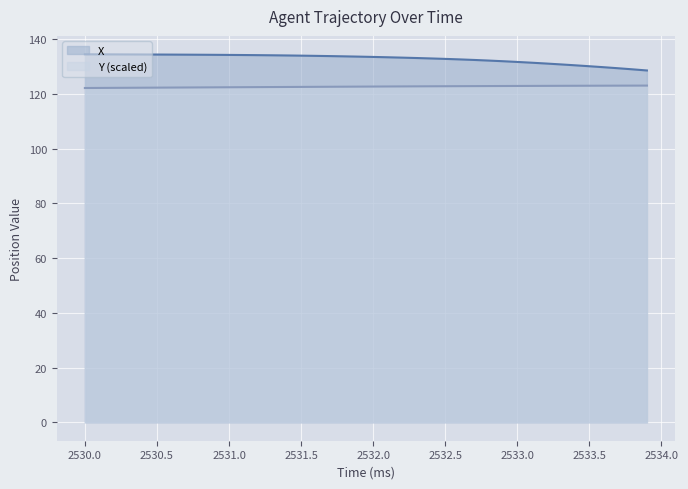

Rank the series by their average value, from lowest to highest.

Y (scaled), X